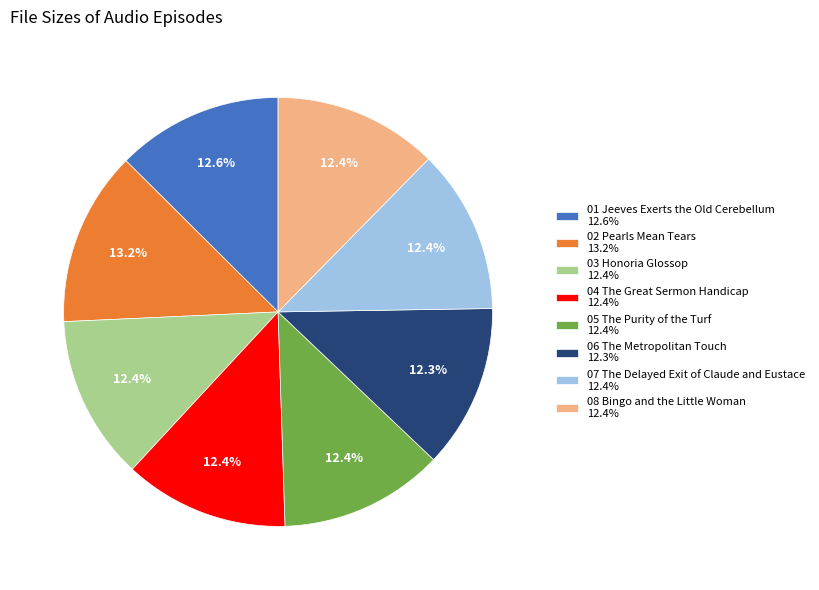

Count the number of slices in the pie.

8